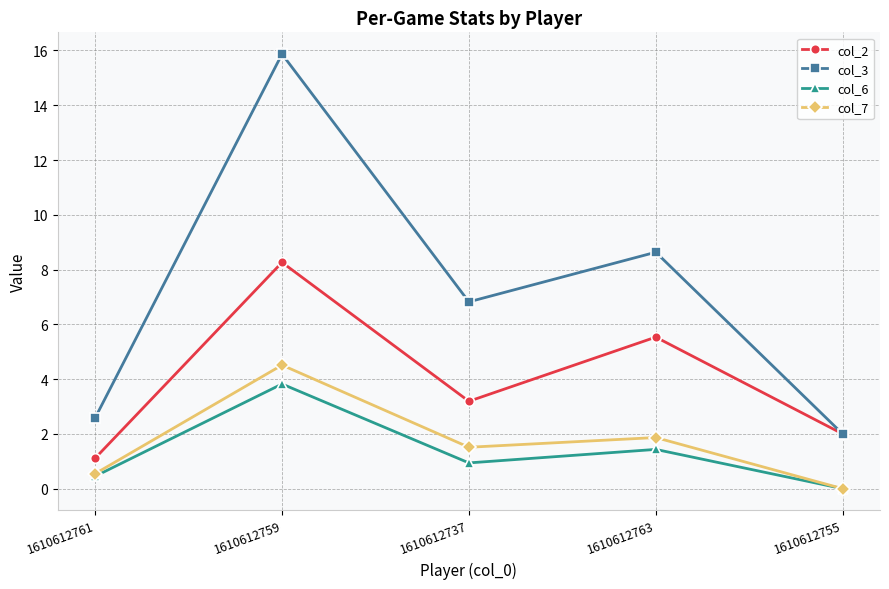

What is the difference between the second highest and minimum values in the col_3 series?

6.6